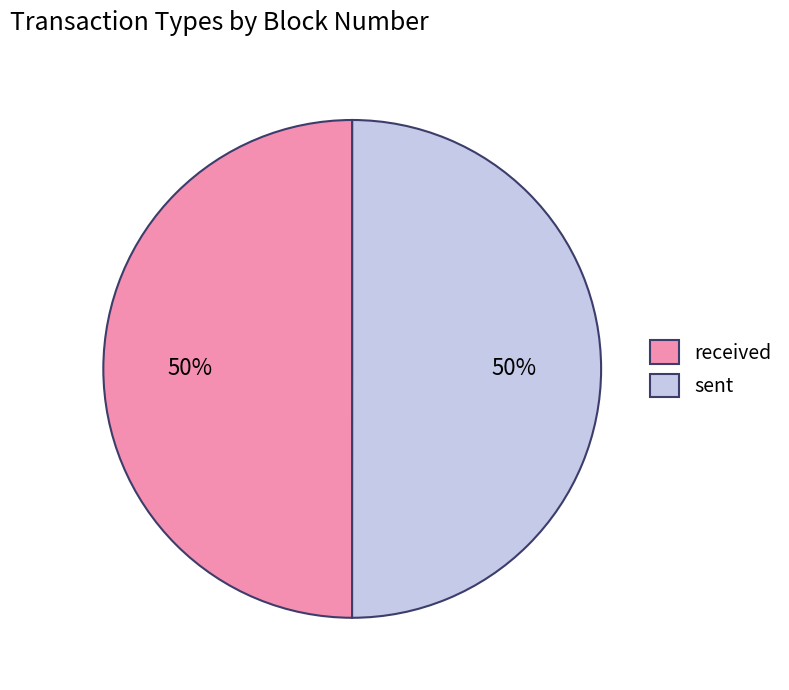

How many segments does this pie chart have?

2